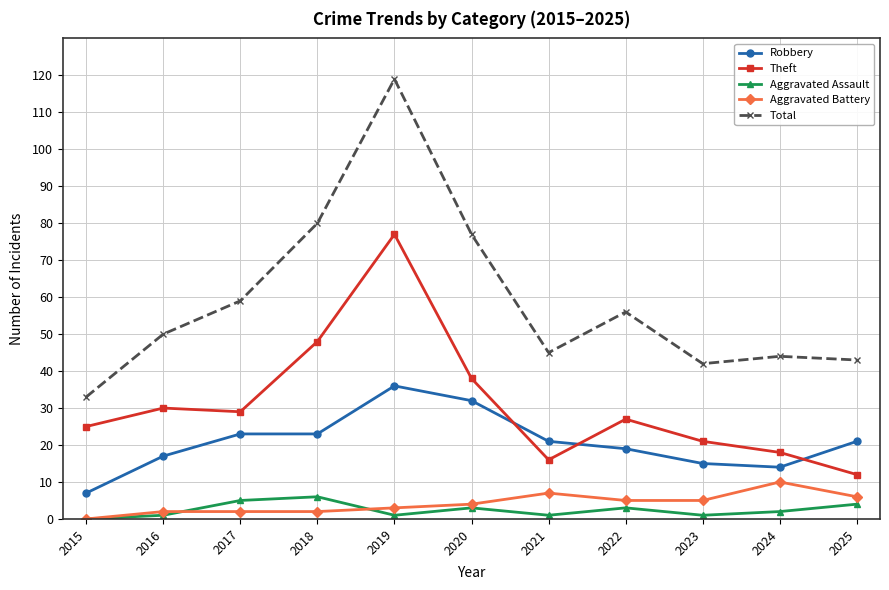

What is the sum of the Total values at 2018 and 2019?

199